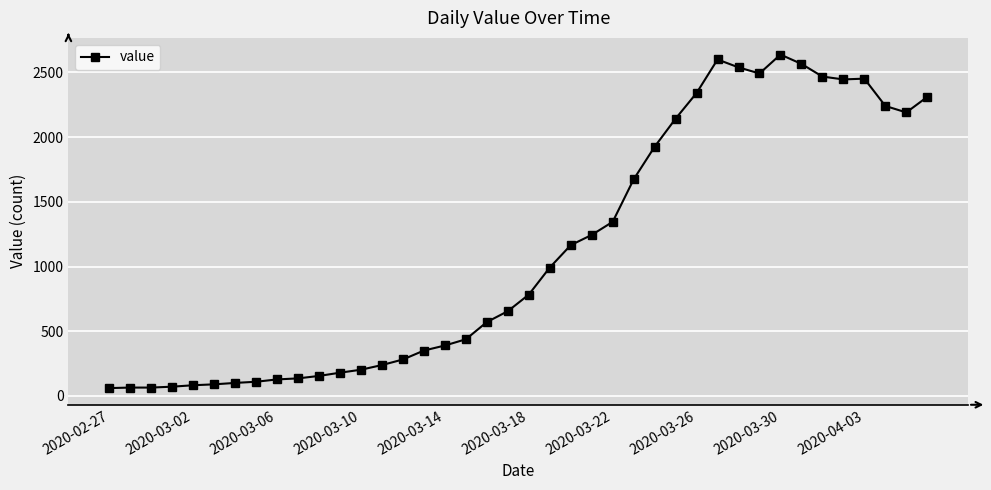

What is the value of the 36th point from the left?

2445